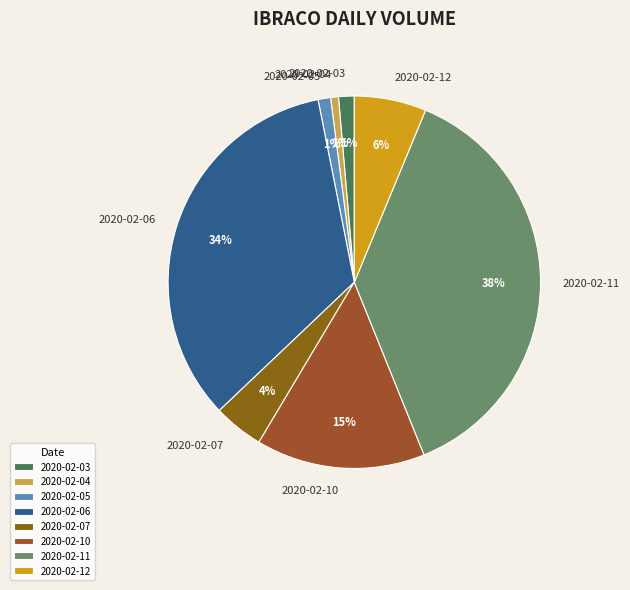

Which slice is the largest?

2020-02-11